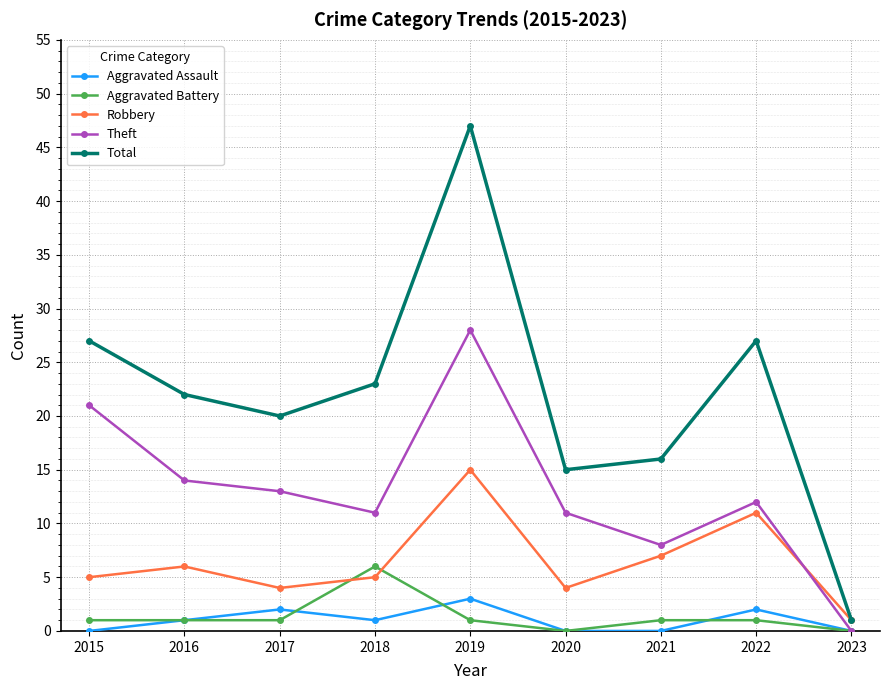

Which series has the largest range (max minus min)?

Total